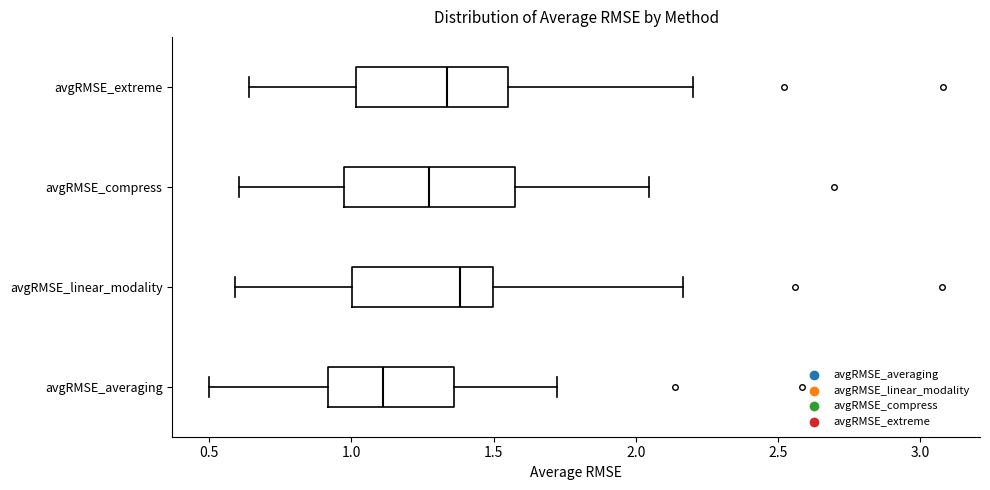

Which box has the furthest to the left median line?

avgRMSE_averaging